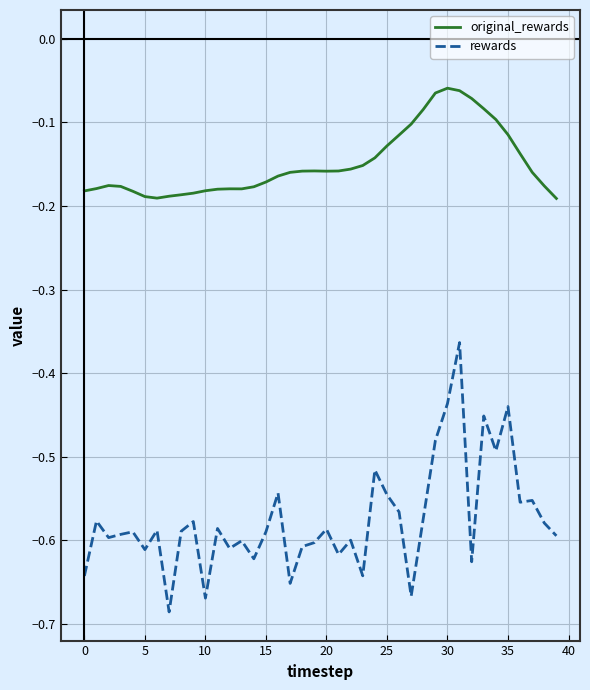

Which series has the largest total across all categories?

original_rewards